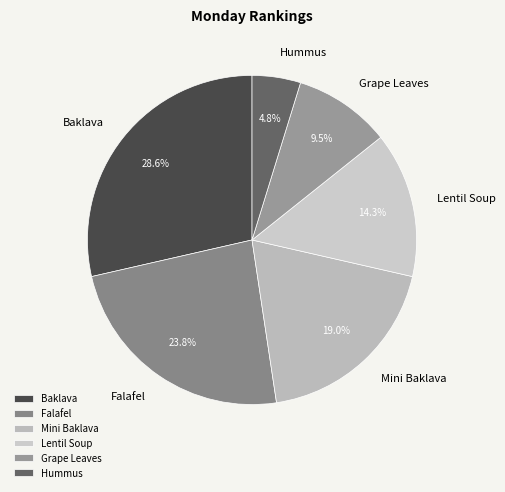

Approximately how many times larger is the value at Hummus compared to Mini Baklava?

0.3